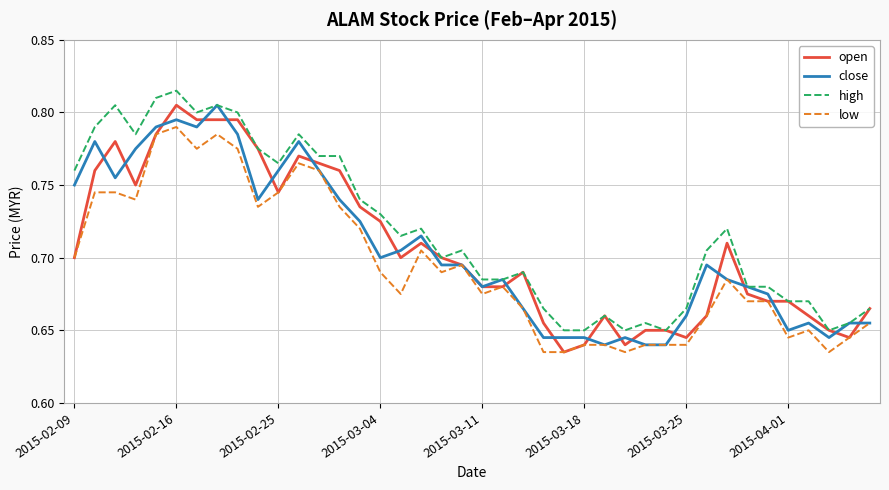

Which series has the largest total across all categories?

high